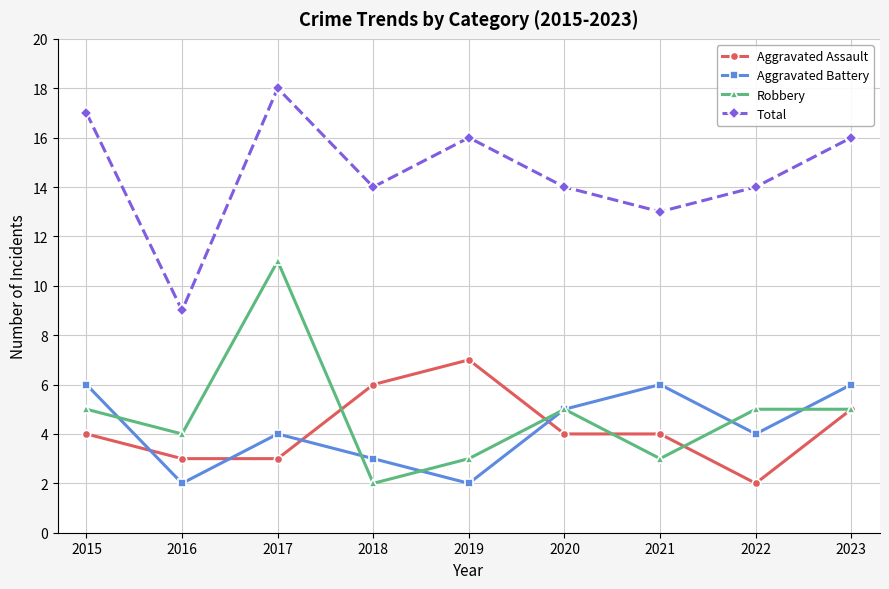

What is the spread (max minus min) of values at 2020?

10